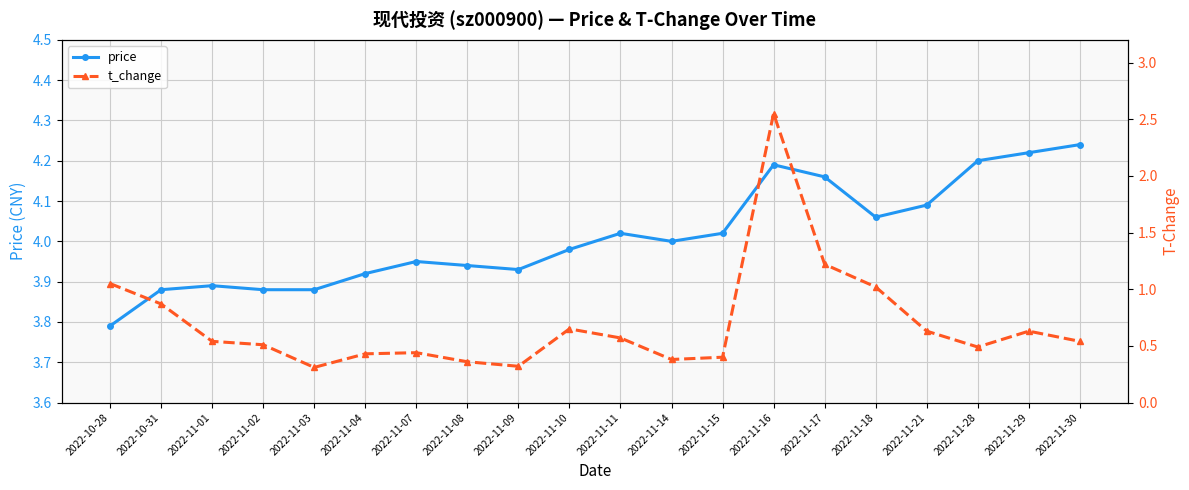

What position from the right is 2022-11-18?

5